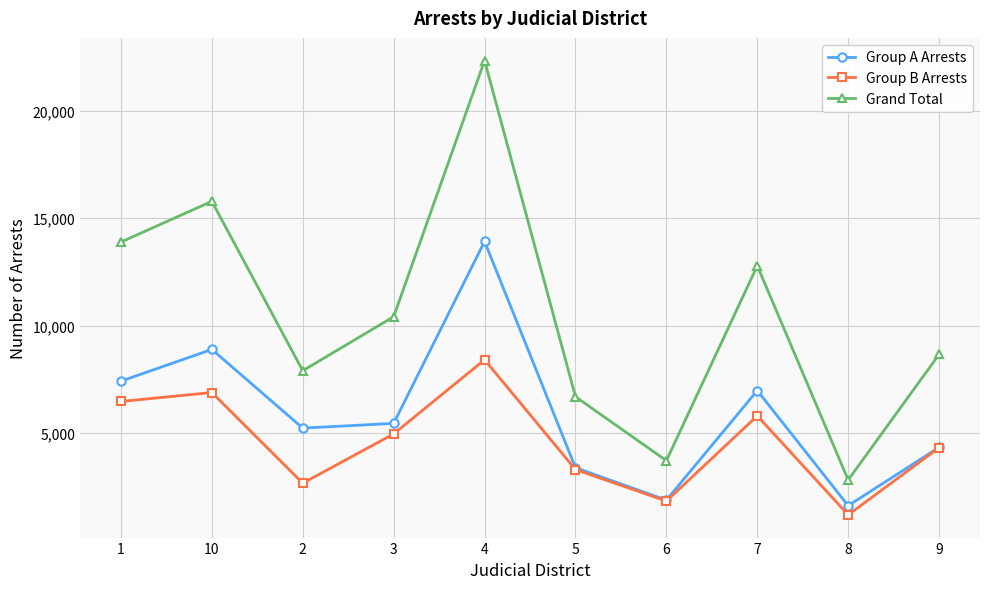

In Group B Arrests, how many points are higher than both neighbors (excluding endpoints)?

3